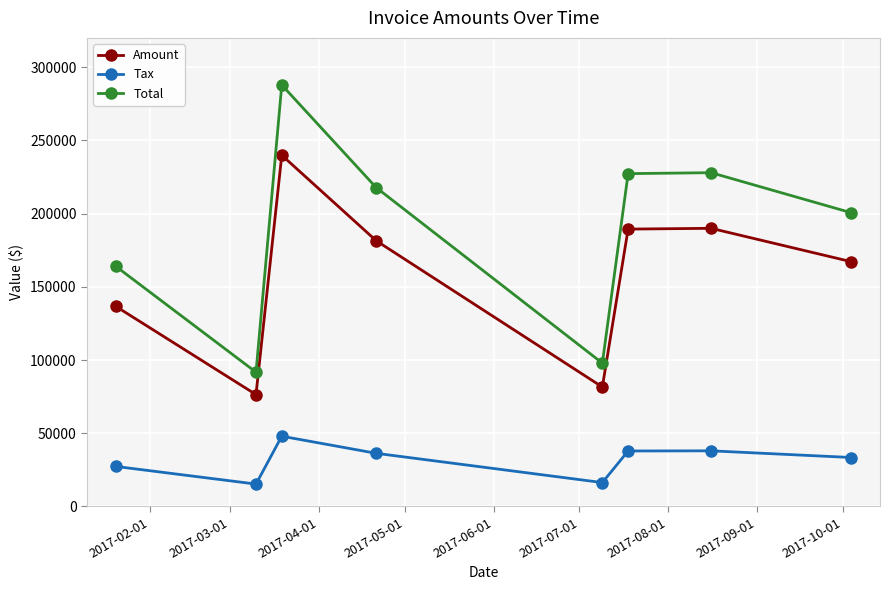

Which series has the largest range (max minus min)?

Total